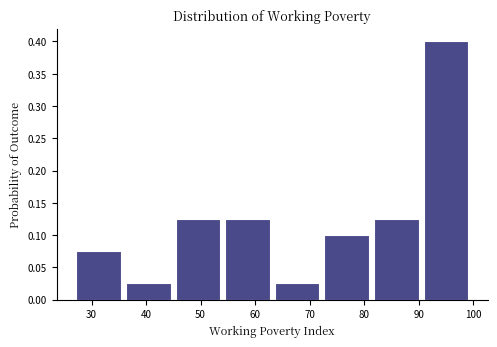

What is the height of the bar covering 36 to 45 on the x-axis? Neither the bar edges nor the heights are printed on the chart, so give them approximately, as read against the axes.

0.025